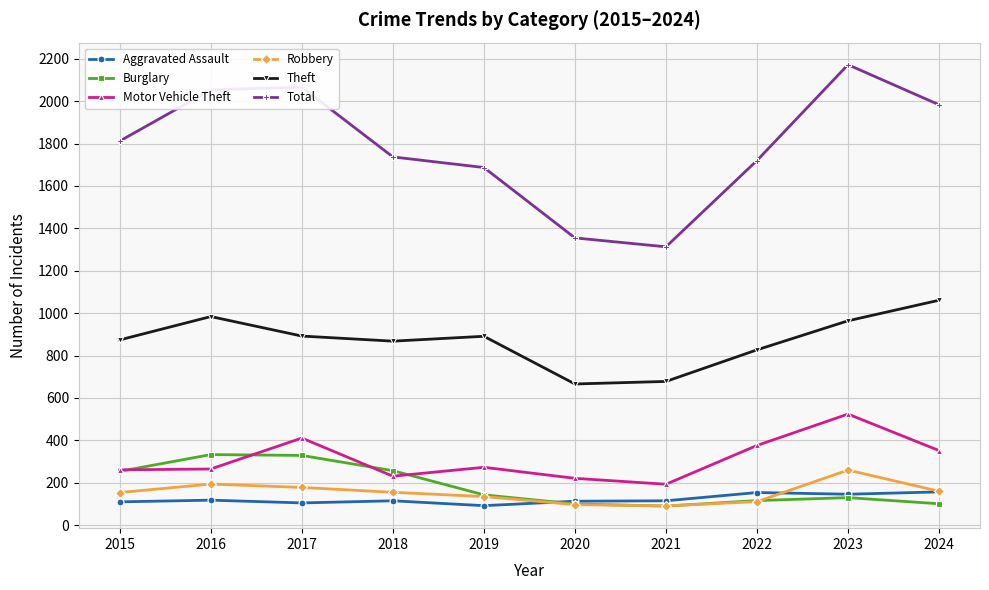

Is this an area chart (filled region under the line)?

No